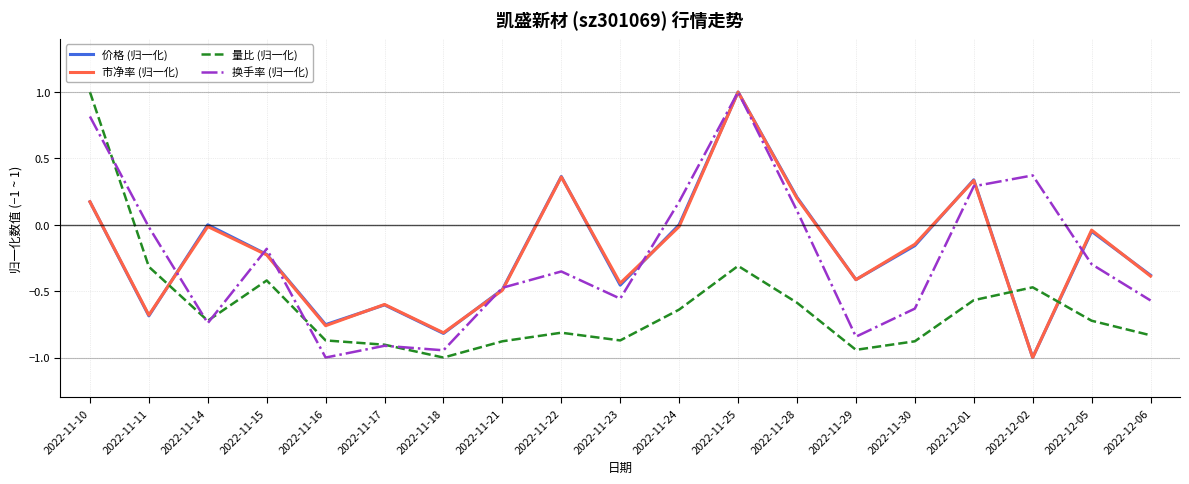

How many values in 市净率 (归一化) are above zero?

5